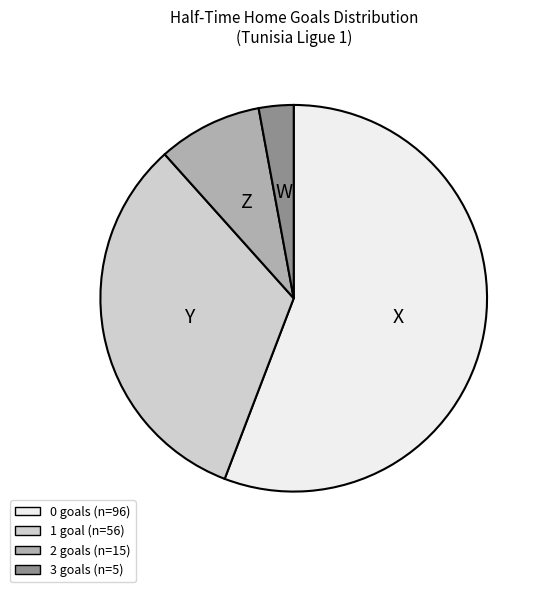

What is the ratio of the value at 2 to the value at 1?

0.3